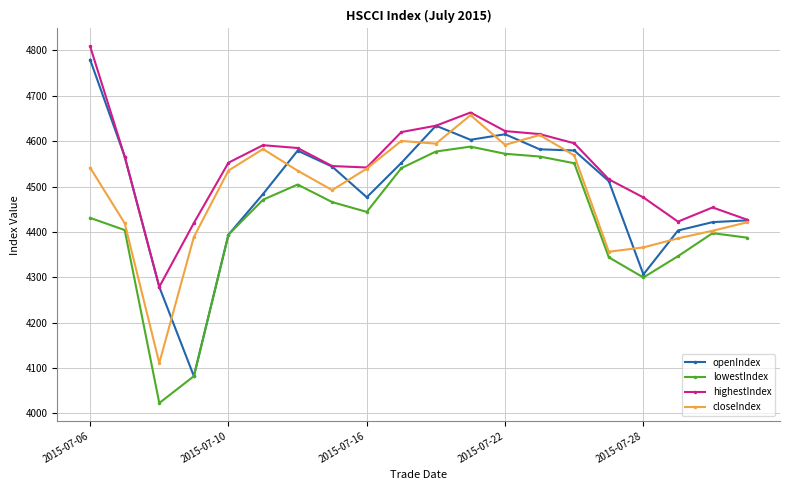

What is the minimum value shown in the chart?

4022.6